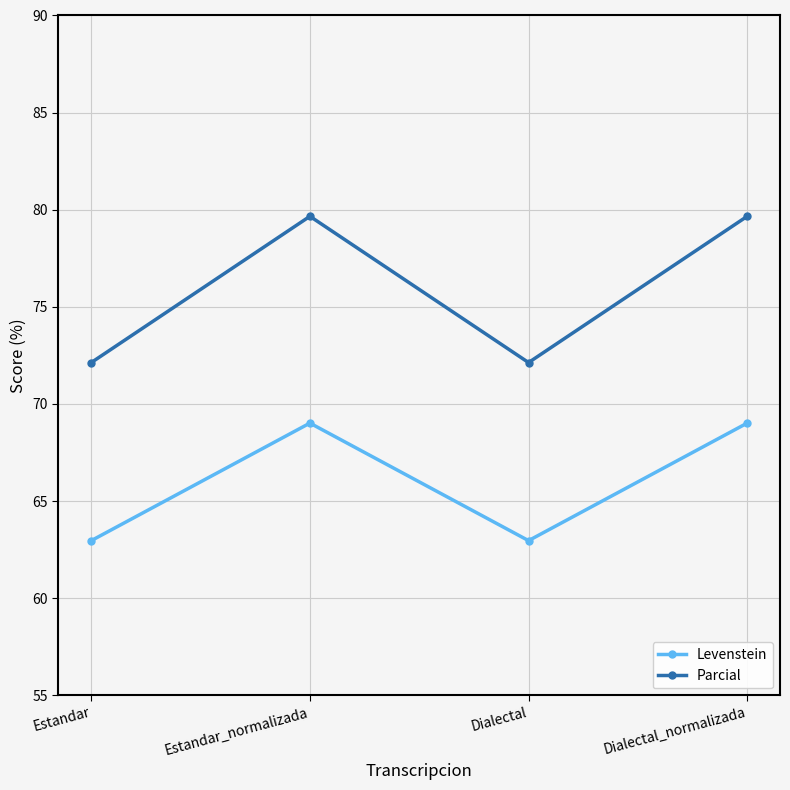

True or false: Parcial has a value of 129.9 at Estandar_normalizada.

False